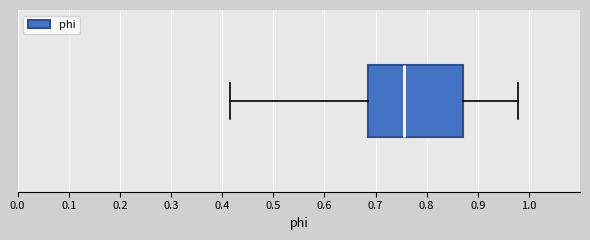

Where is the right edge of the box on the x-axis? The values are not printed on the chart, so give them approximately, as read against the axis.

0.87